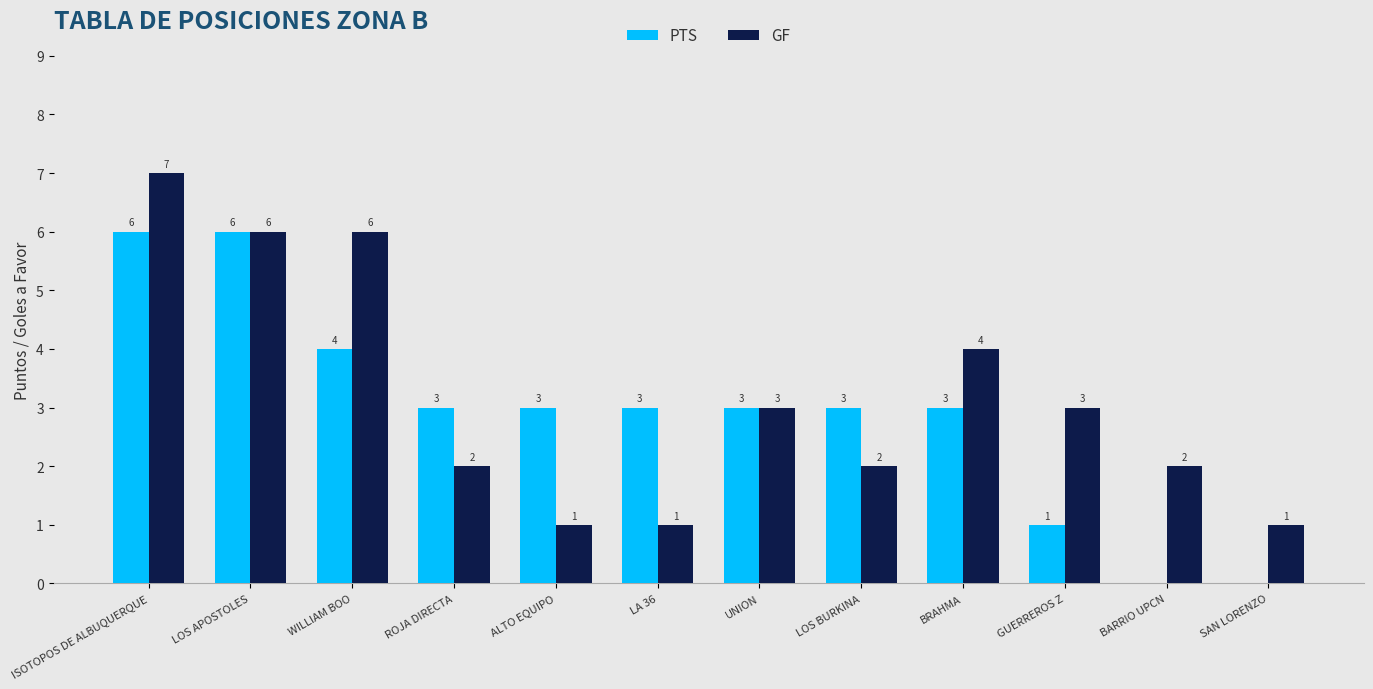

The PTS series shows 11 at LOS APOSTOLES. True or false?

False